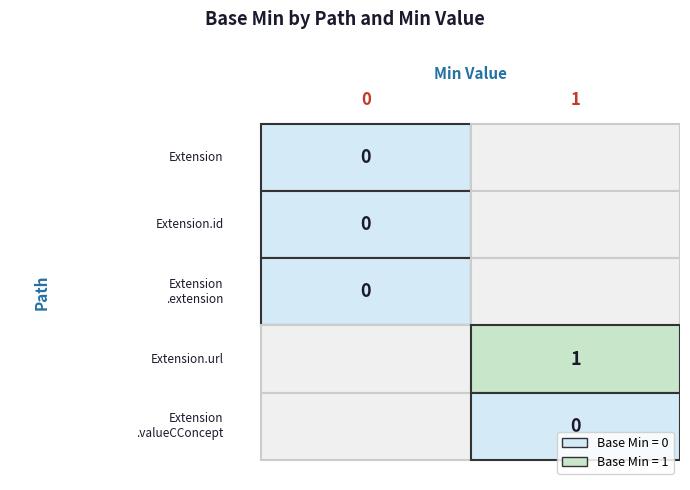

The value of base_min at row_min is 0. True or false?

True